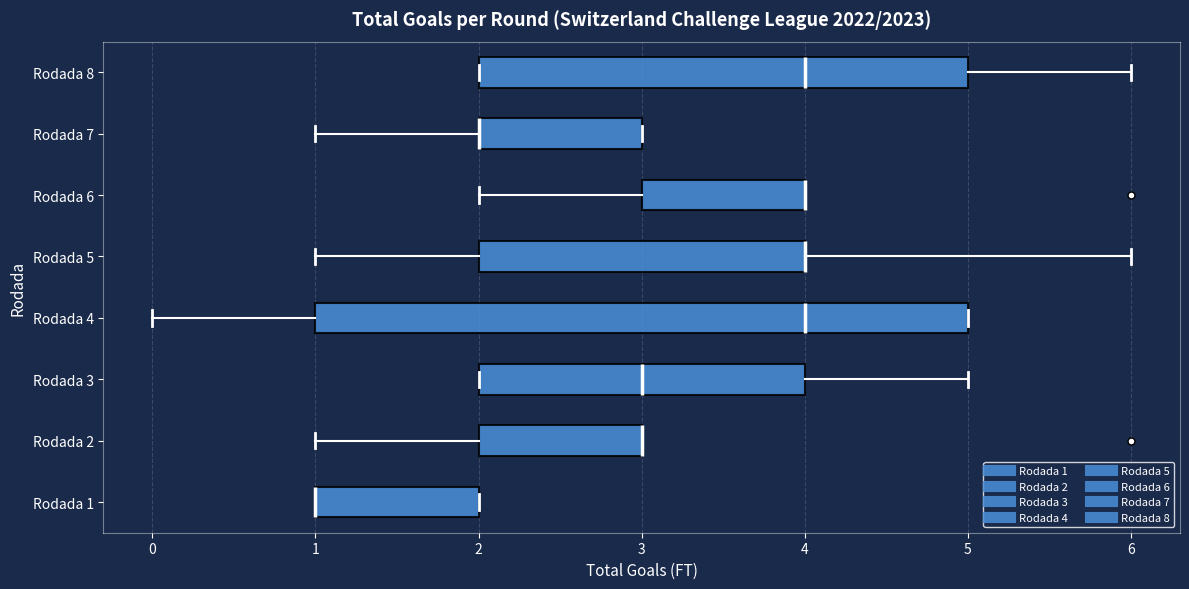

Reading bottom to top, read every box against the x-axis: the position of its median line, the range the box covers, and the ends of its whiskers. The values are not printed on the chart, so give them approximately, as read against the axis.

Rodada 1: median 1 (drawn on the box's left edge), box 1 to 2, whiskers 1 to 2
Rodada 2: median 3 (drawn on the box's right edge), box 2 to 3, whiskers 1 to 3
Rodada 3: median 3, box 2 to 4, whiskers 2 to 5
Rodada 4: median 4, box 1 to 5, whiskers 0 to 5
Rodada 5: median 4 (drawn on the box's right edge), box 2 to 4, whiskers 1 to 6
Rodada 6: median 4 (drawn on the box's right edge), box 3 to 4, whiskers 2 to 4
Rodada 7: median 2 (drawn on the box's left edge), box 2 to 3, whiskers 1 to 3
Rodada 8: median 4, box 2 to 5, whiskers 2 to 6